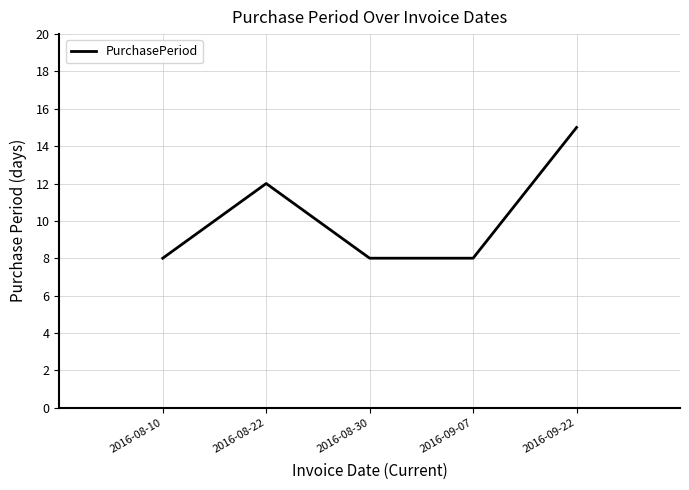

What is the average value?

10